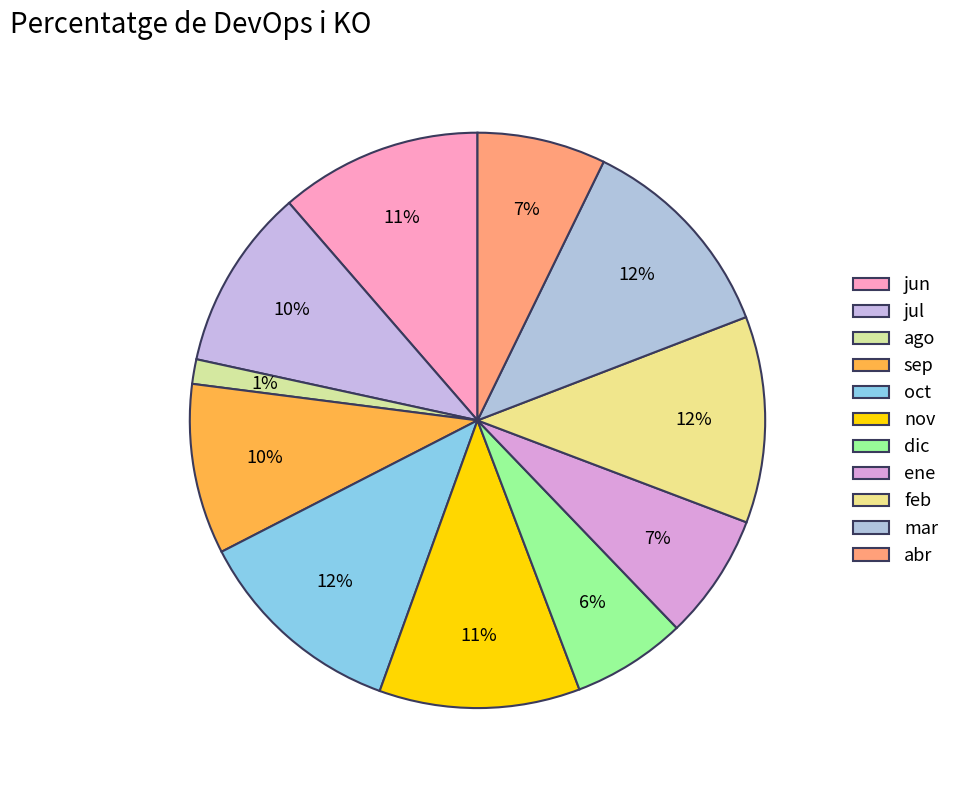

Count the number of slices in the pie.

11